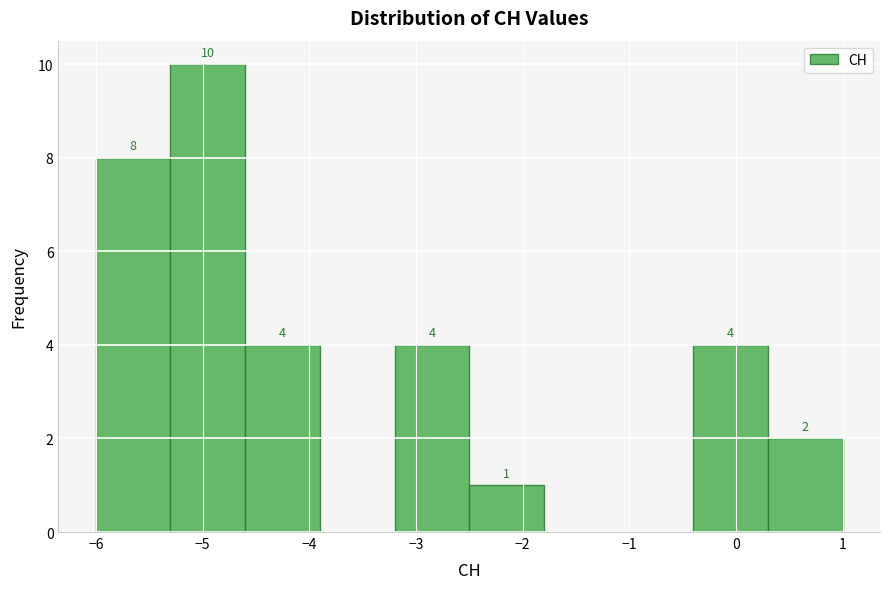

Over which range of the x-axis is the bar tallest?

-5.3 to -4.6